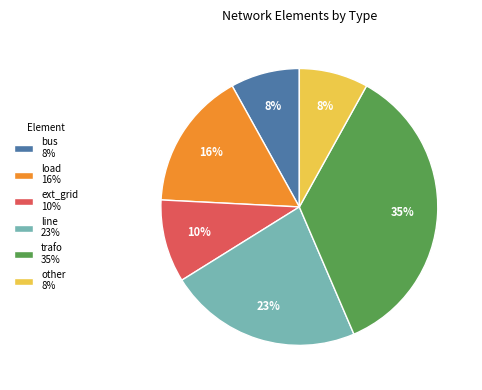

Approximately how many times larger is the value at other 8% compared to bus 8%?

1.0